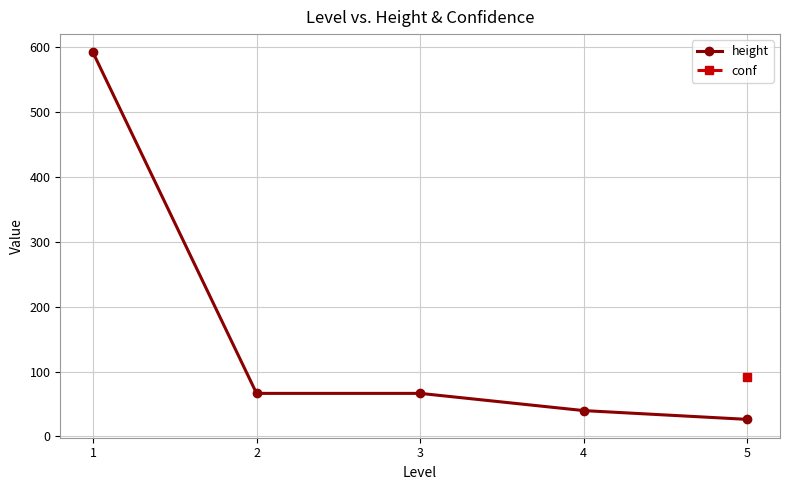

What is the greatest value displayed?

592.0